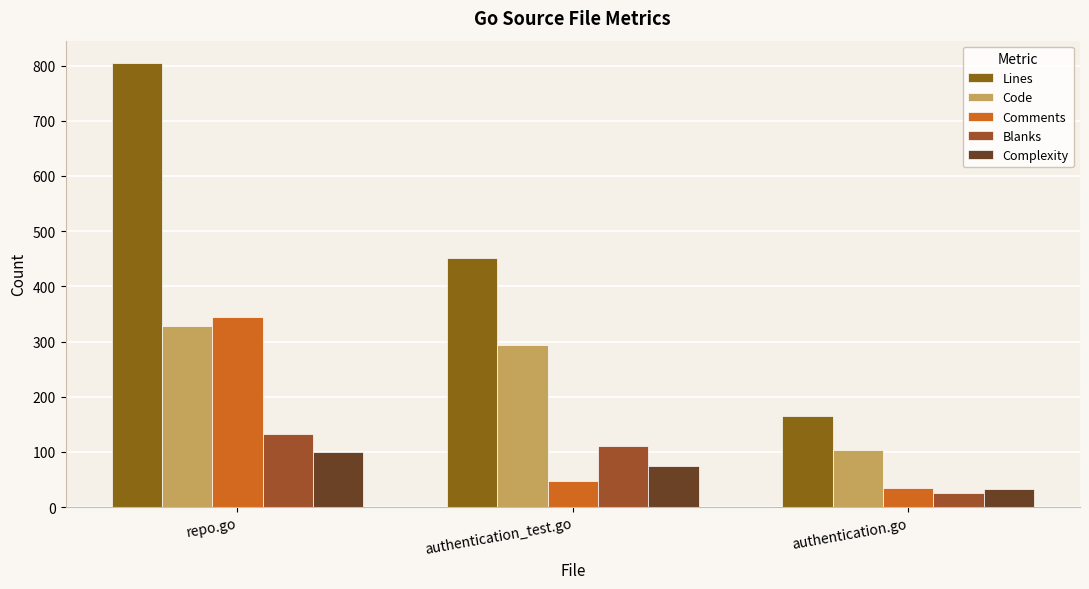

At which category does the chart reach its peak across all series?

repo.go